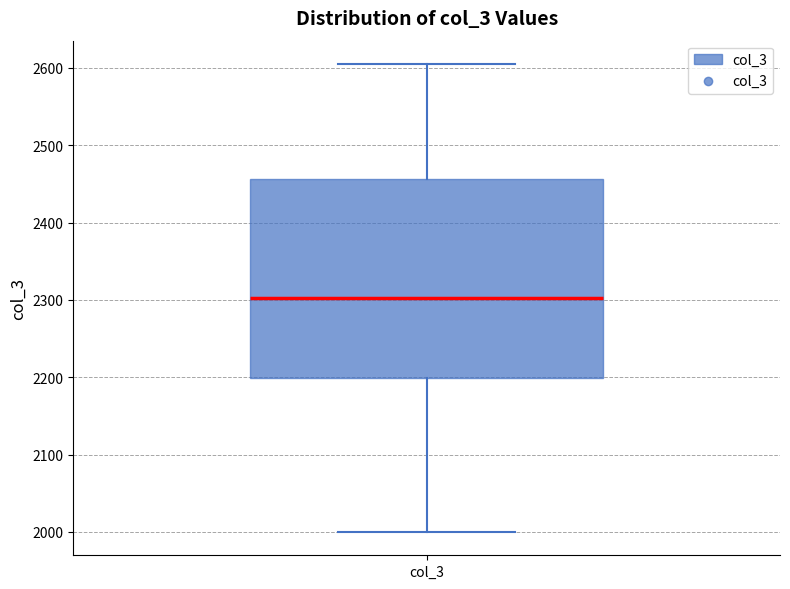

Read this box plot against the y-axis: the position of the median line, the range covered by the box, and the ends of both whiskers. The values are not printed on the chart, so give them approximately, as read against the axis.

median 2300, box 2200 to 2460, whiskers 2000 to 2610